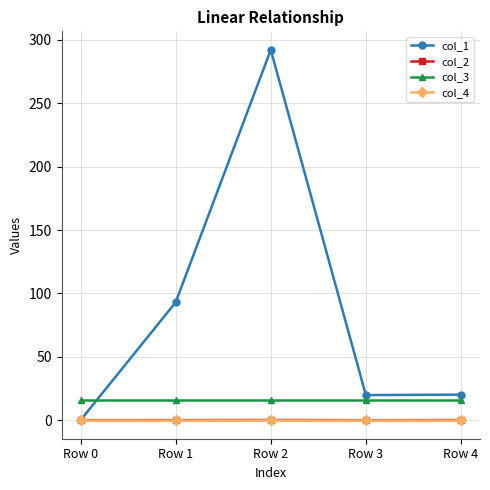

True or false: col_2 and col_3 intersect in this chart.

False